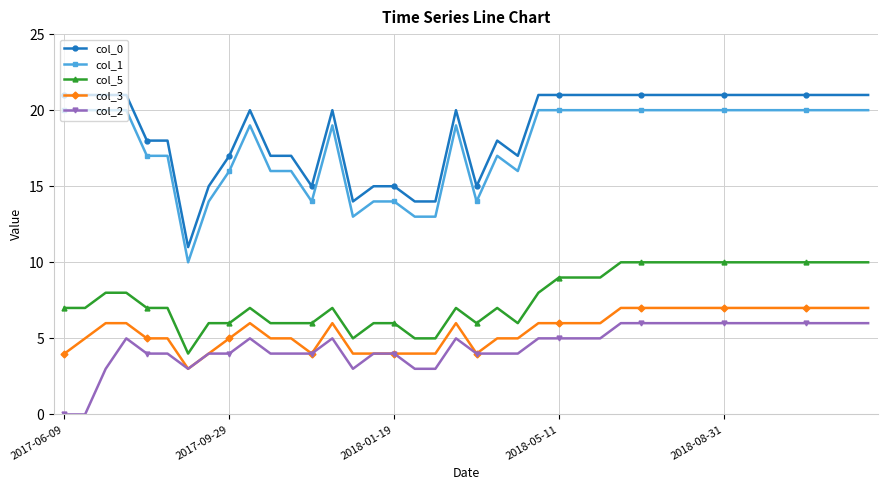

True or false: col_5 and col_0 cross at least once.

False